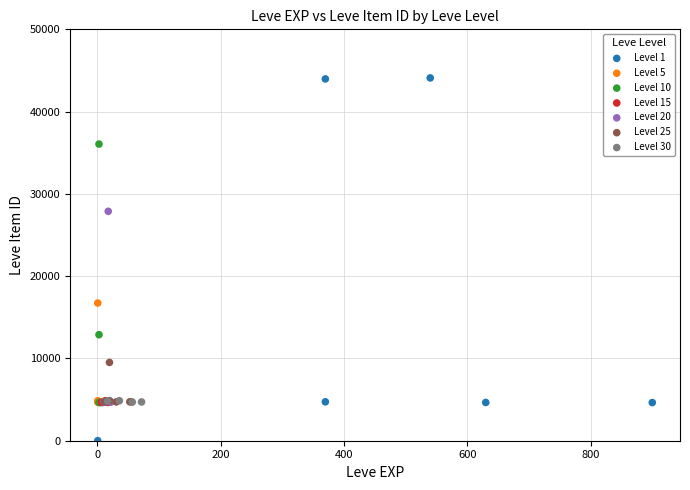

Which series reaches the minimum Y coordinate?

Level 1